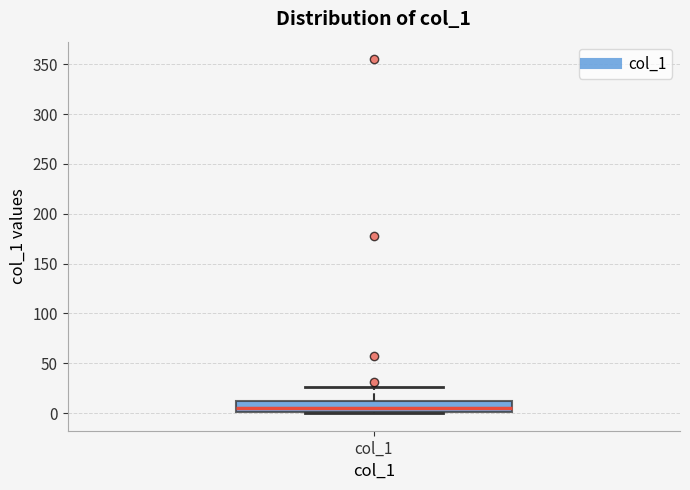

Read this box plot against the y-axis: the position of the median line, the range covered by the box, and the ends of both whiskers. The values are not printed on the chart, so give them approximately, as read against the axis.

median 5, box 0 to 10, whiskers 0 to 25